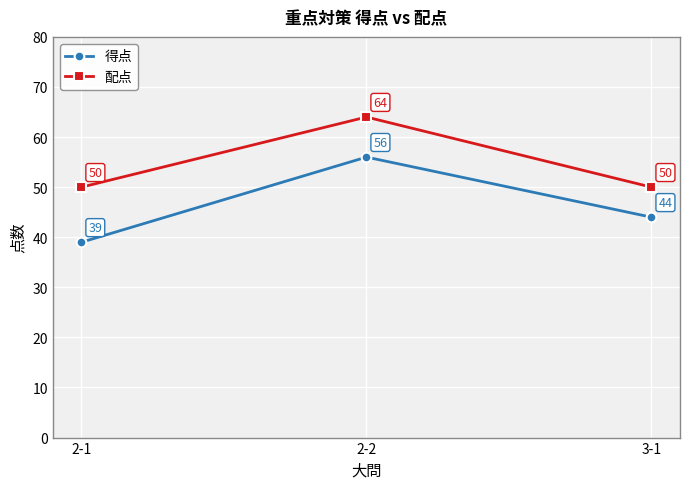

Which category has the highest value in the 配点 series?

2-2